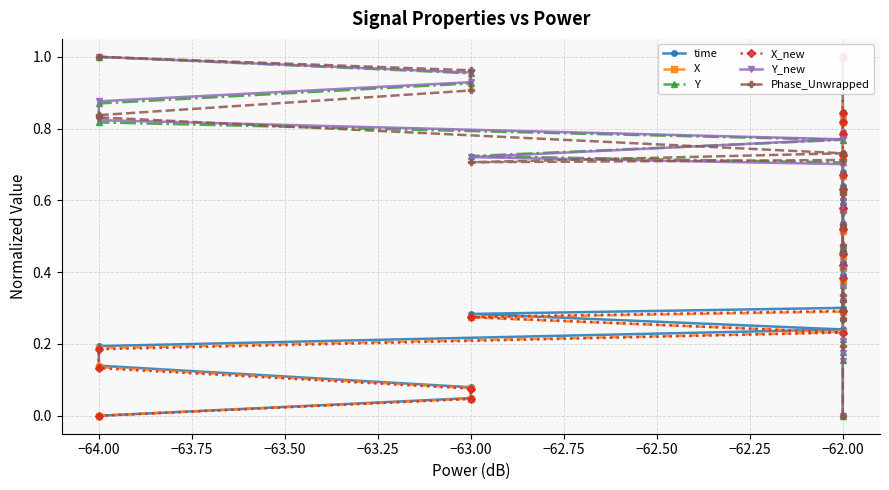

True or false: Phase_Unwrapped and X cross at least once.

True